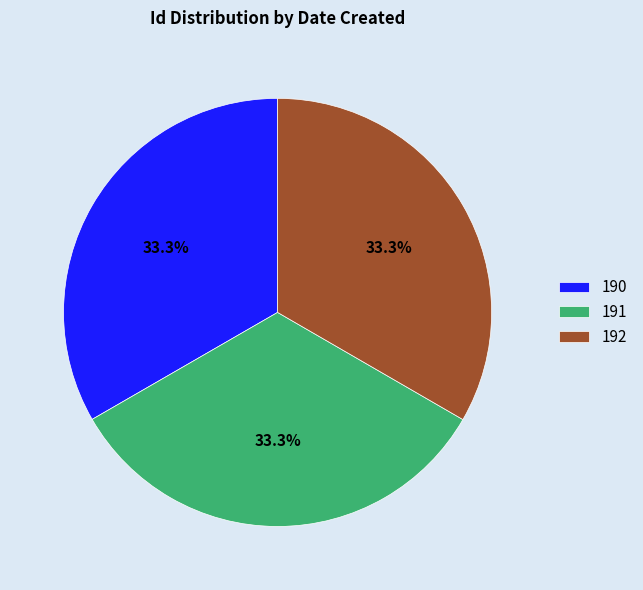

Count the number of slices in the pie.

3